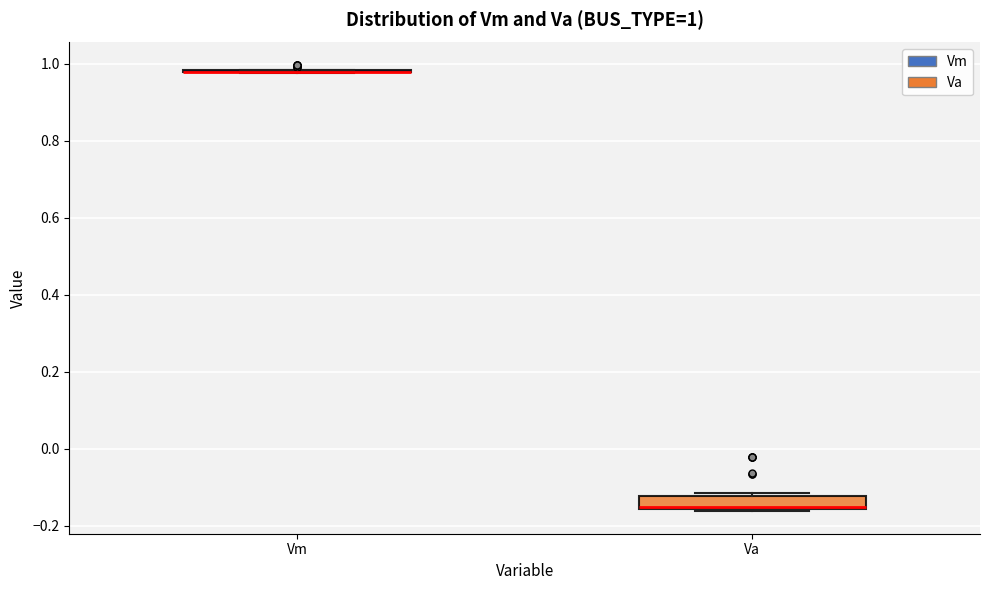

Which box is the tallest, from its lower edge to its upper edge?

Va